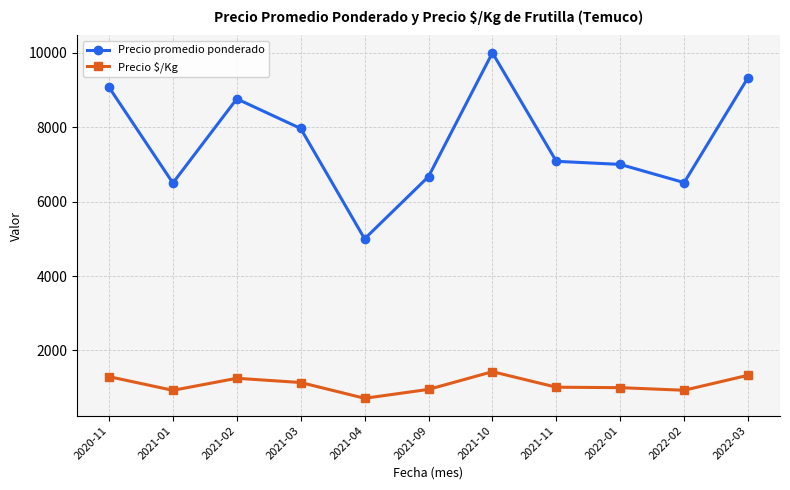

What is the label of the 8th point from the left?

2021-11